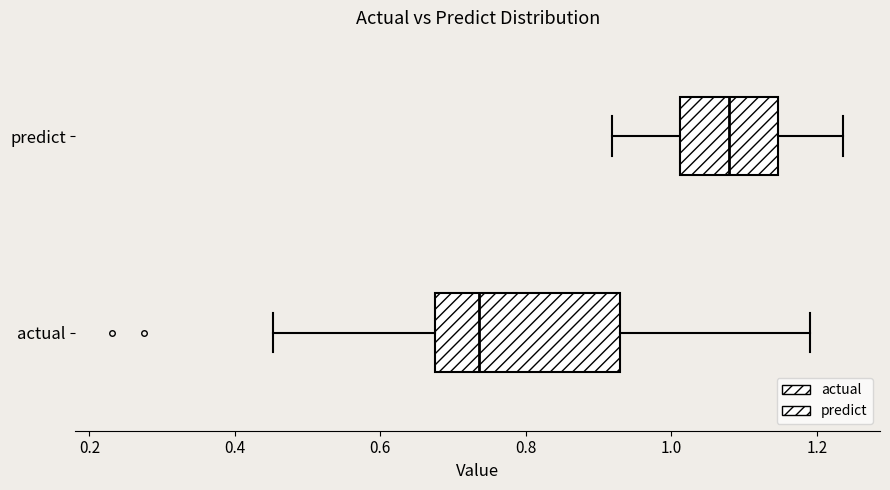

Reading bottom to top, read every box against the x-axis: the position of its median line, the range the box covers, and the ends of its whiskers. The values are not printed on the chart, so give them approximately, as read against the axis.

actual: median 0.74, box 0.68 to 0.92, whiskers 0.46 to 1.20
predict: median 1.08, box 1.02 to 1.14, whiskers 0.92 to 1.24